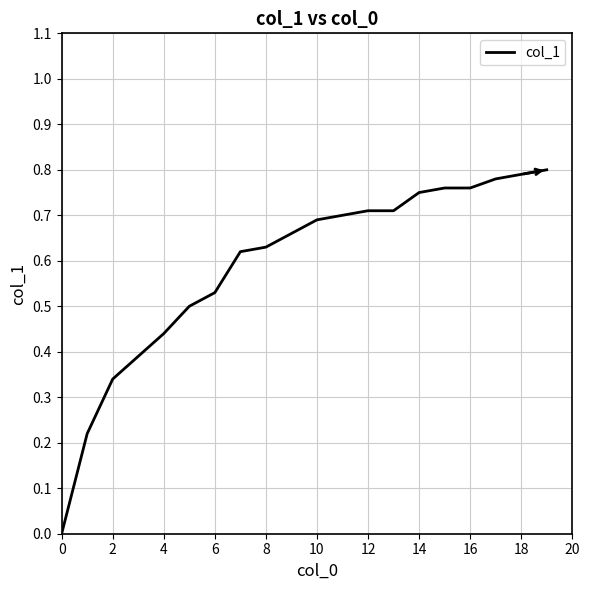

At which category does the chart reach its minimum across all series?

0